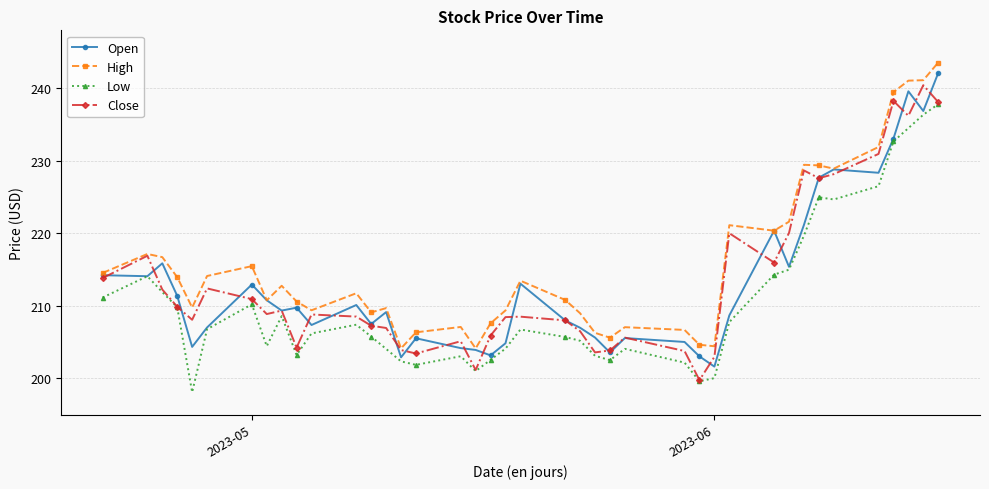

True or false: Low has more than 1 interior local peaks.

True